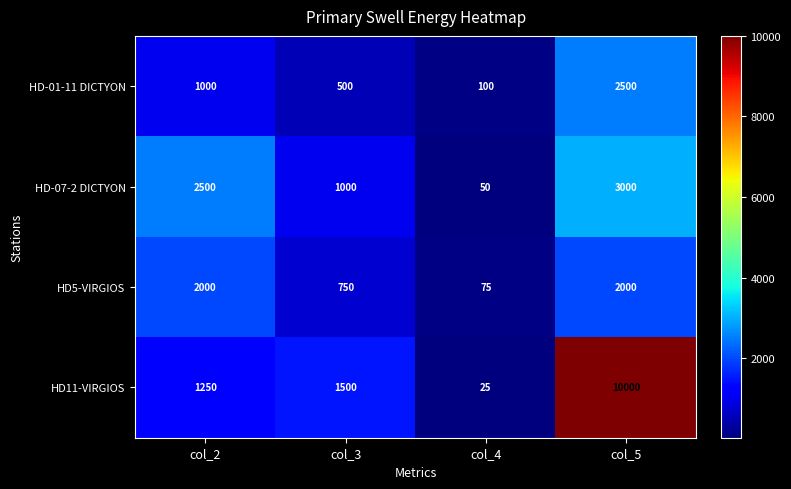

How many values in the HD-01-11 DICTYON series are below 1000?

2